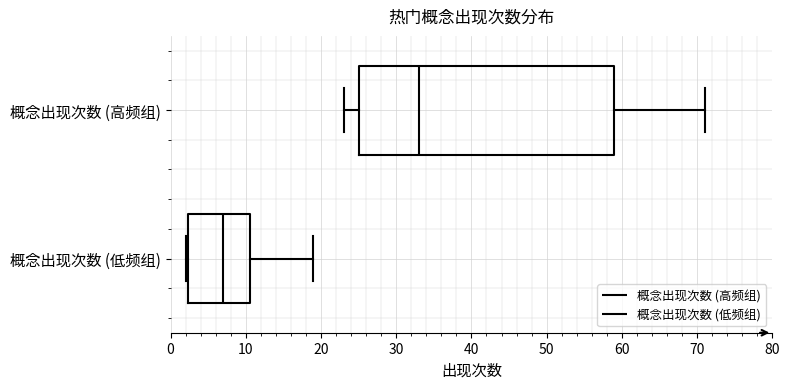

Which box is the widest, from its left edge to its right edge?

概念出现次数 (高频组)